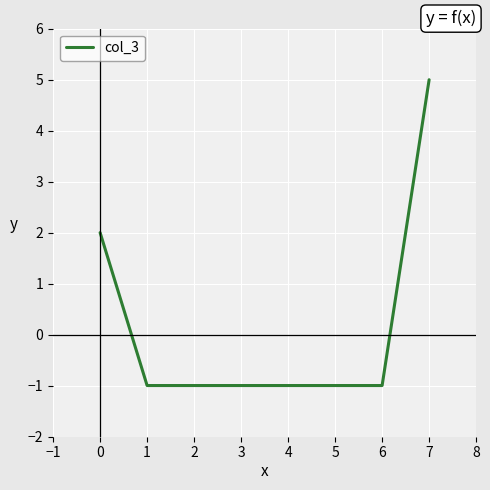

How many positive values are there?

2